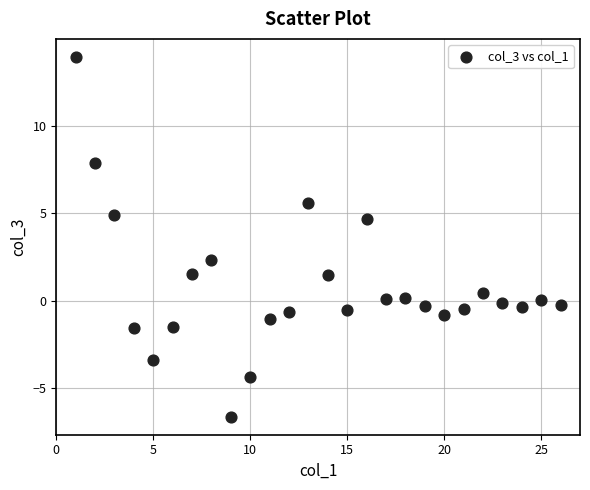

What is the range of Y values (max minus min)?

20.5